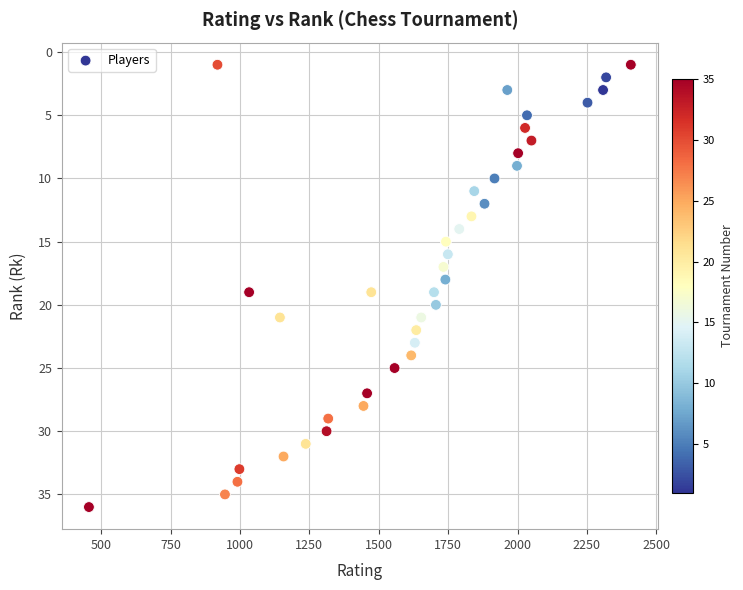

What is the range of Y values (max minus min)?

35